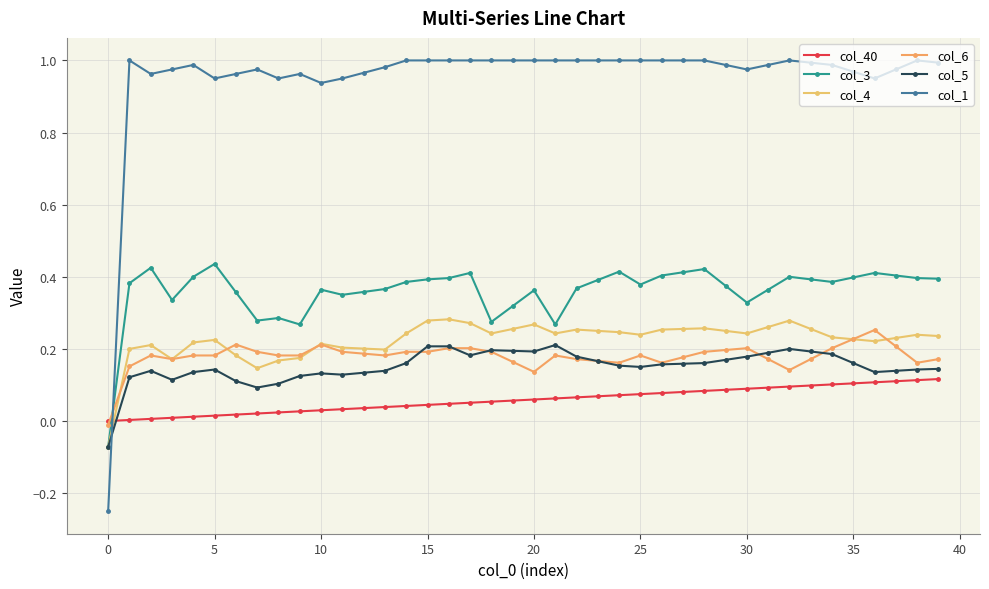

Does the chart display data point markers on the line(s)?

Yes